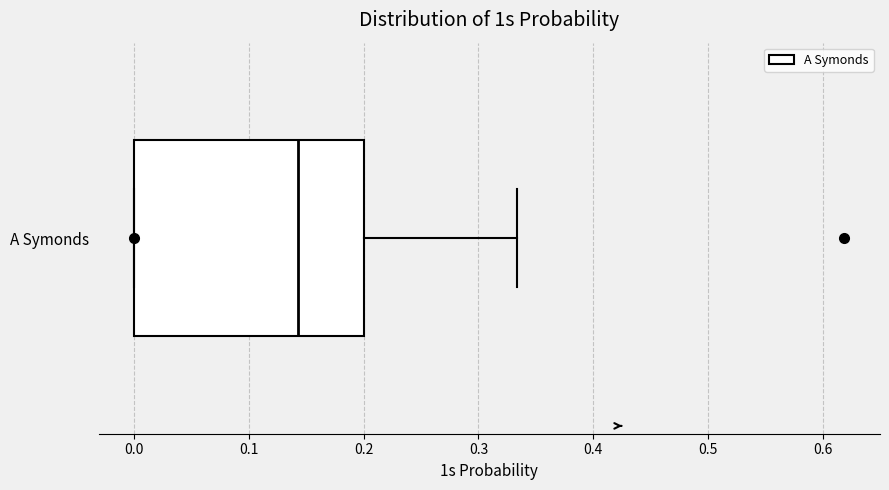

Where is the right edge of the box for A Symonds on the x-axis? The values are not printed on the chart, so give them approximately, as read against the axis.

0.20